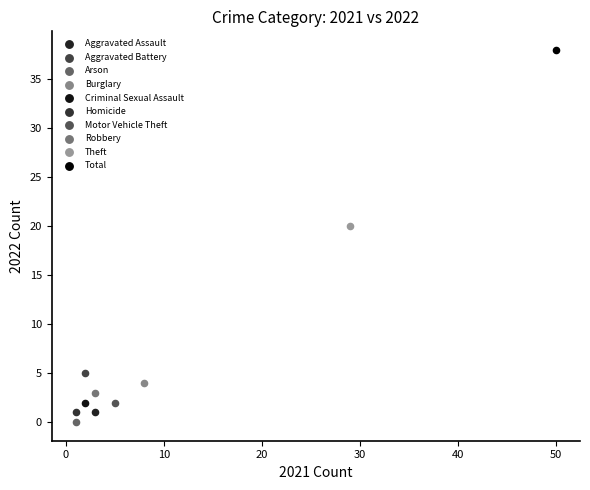

What are all the series names shown in the legend?

Aggravated Assault, Aggravated Battery, Arson, Burglary, Criminal Sexual Assault, Homicide, Motor Vehicle Theft, Robbery, Theft, Total